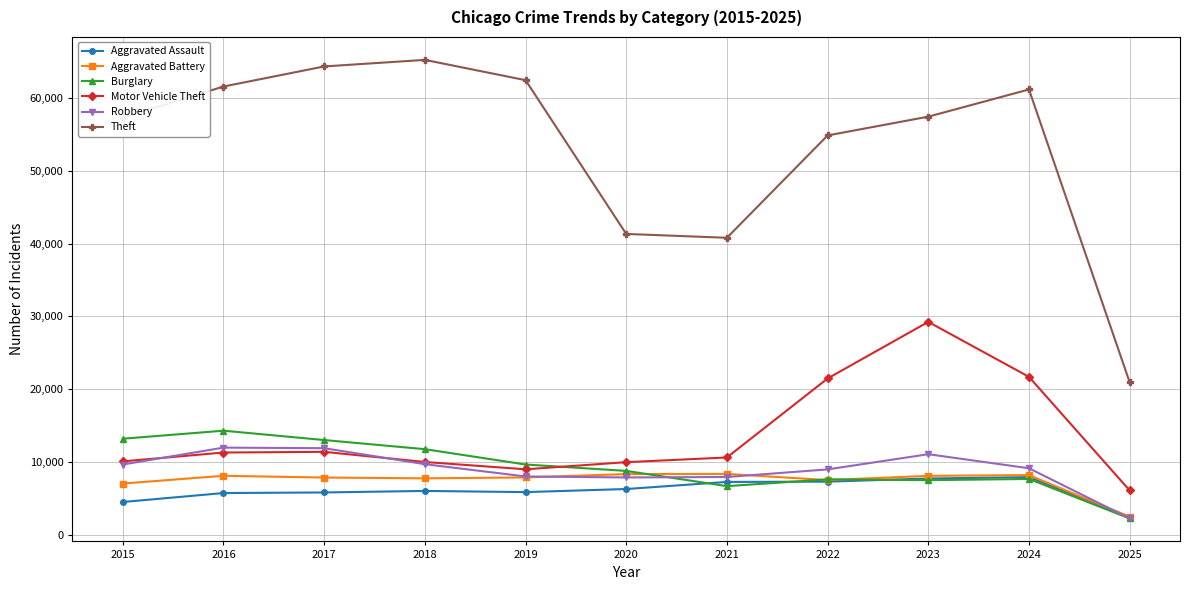

The Motor Vehicle Theft series shows 9464 at 2024. True or false?

False